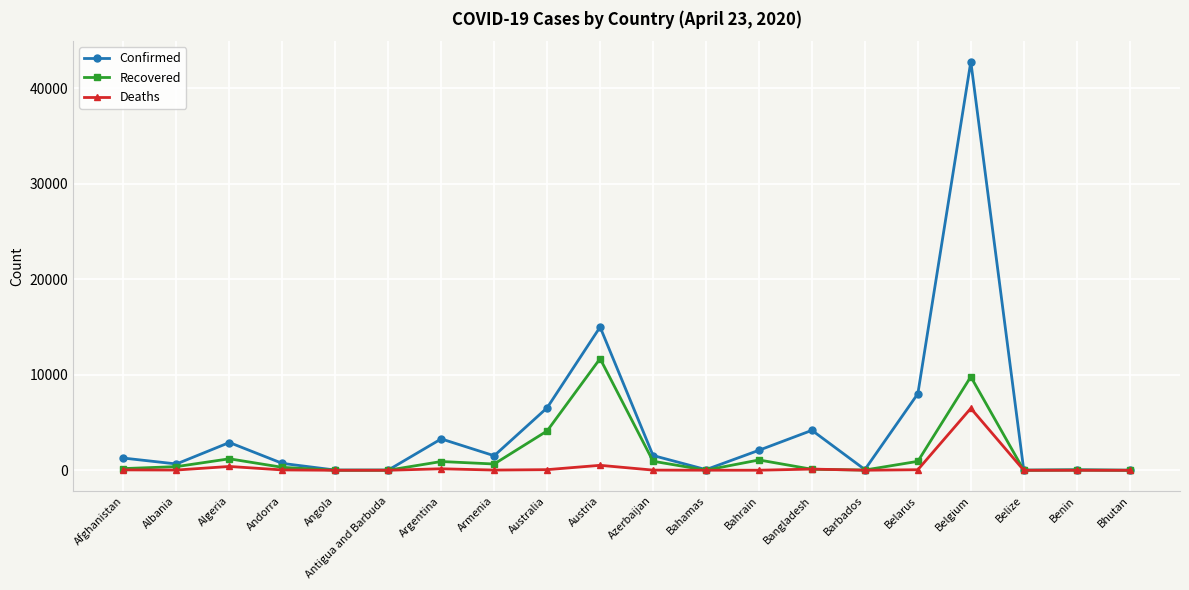

Count the number of categories in the chart.

20